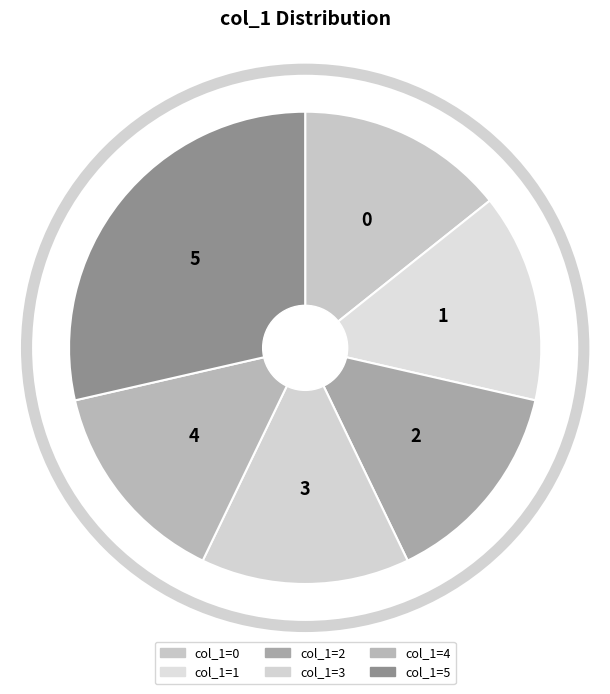

What is the ratio of the value at 4 to the value at 0?

1.0